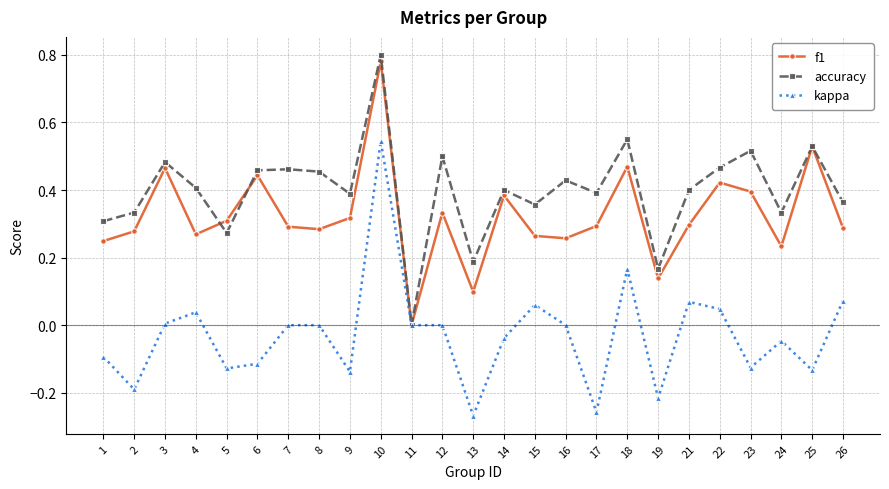

At which category does kappa reach its first local peak?

4